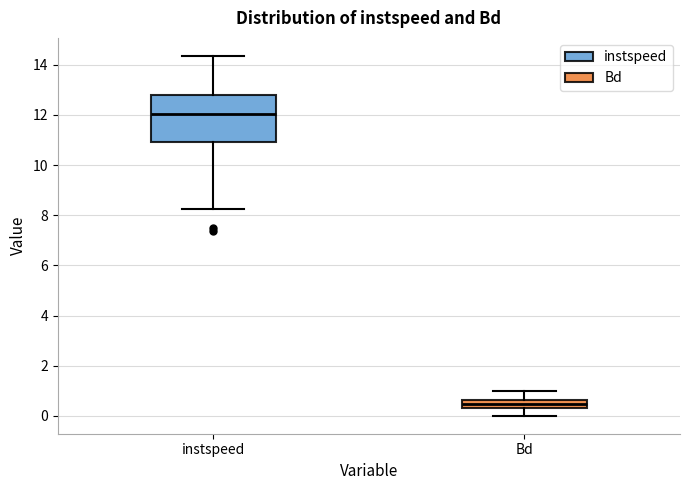

Where does the upper whisker of the box for Bd end on the y-axis? The values are not printed on the chart, so give them approximately, as read against the axis.

1.0